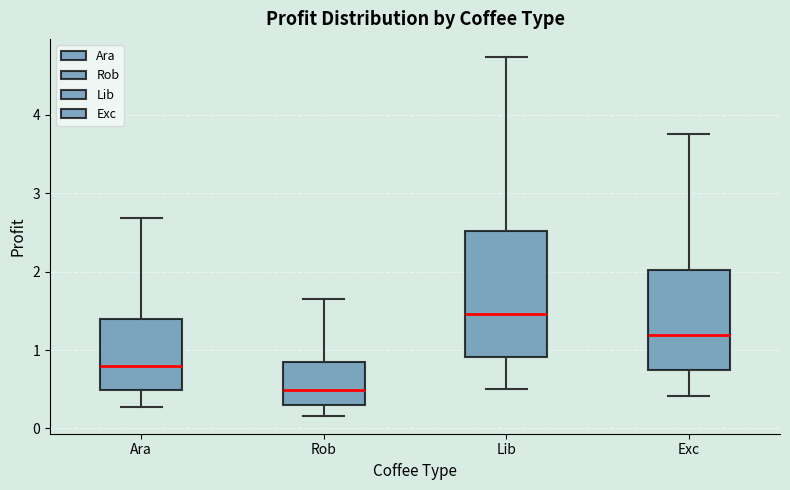

Reading left to right, read every box against the y-axis: the position of its median line, the range the box covers, and the ends of its whiskers. The values are not printed on the chart, so give them approximately, as read against the axis.

Ara: median 0.8, box 0.5 to 1.4, whiskers 0.3 to 2.7
Rob: median 0.5, box 0.3 to 0.8, whiskers 0.2 to 1.6
Lib: median 1.5, box 0.9 to 2.5, whiskers 0.5 to 4.7
Exc: median 1.2, box 0.7 to 2.0, whiskers 0.4 to 3.8